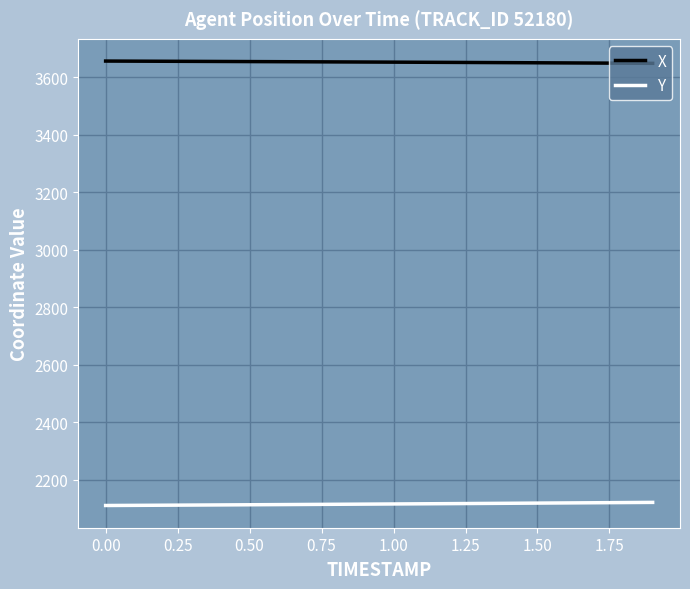

List the series in order of their overall mean, highest first.

X, Y